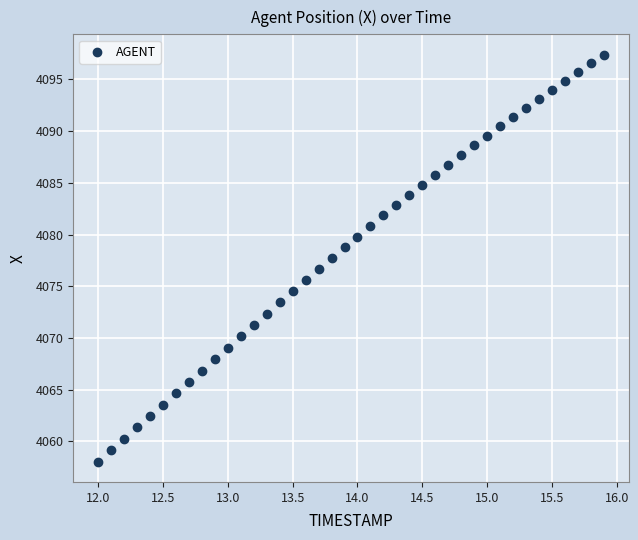

What is the range of X values (max minus min)?

3.9